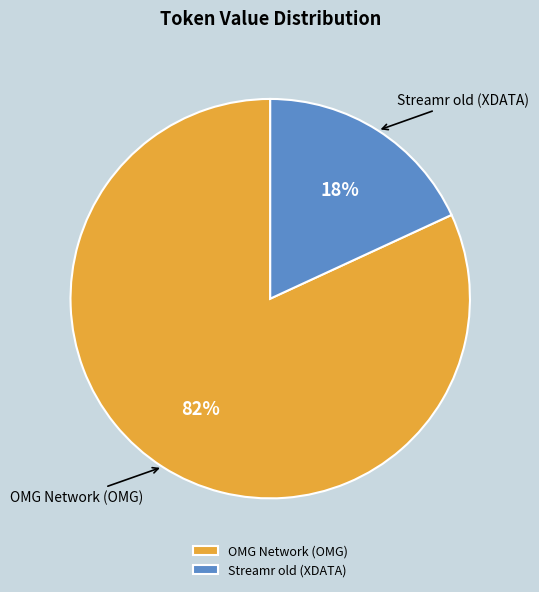

Between Streamr old (XDATA) and OMG Network (OMG), which is larger?

OMG Network (OMG)